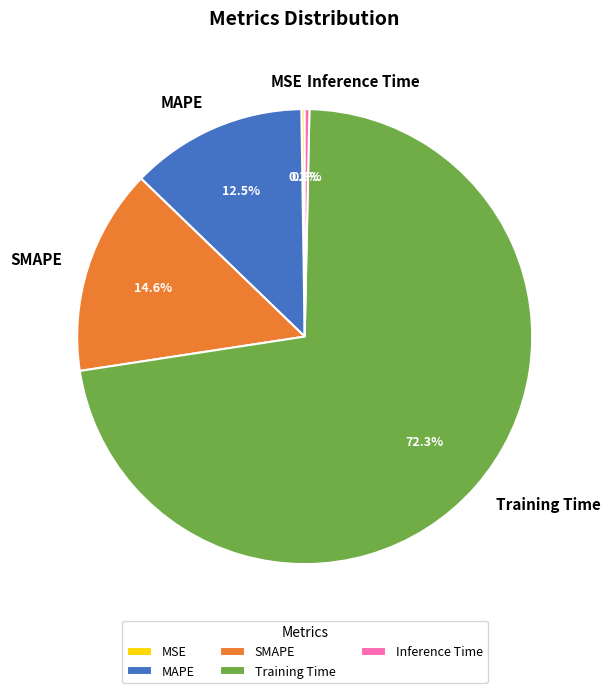

The SMAPE slice represents 15% of the pie. True or false?

True